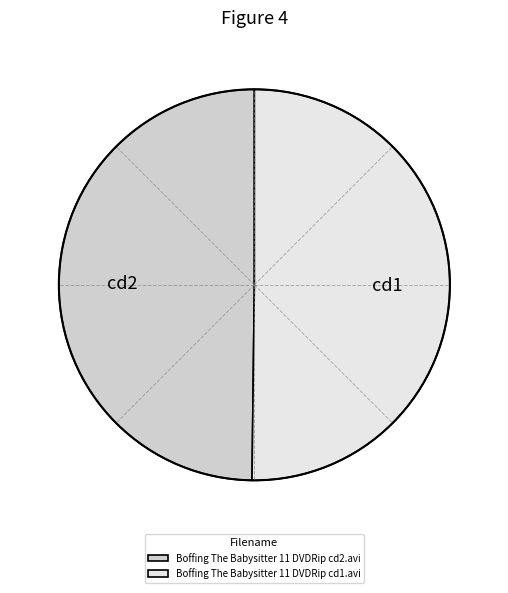

How many segments does this pie chart have?

2